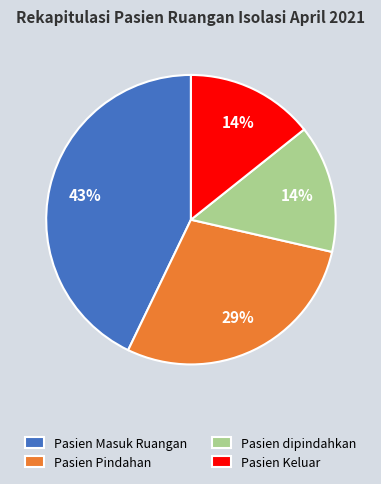

To the nearest percent, what is the combined percentage of Pasien Masuk Ruangan and Pasien Keluar?

57%